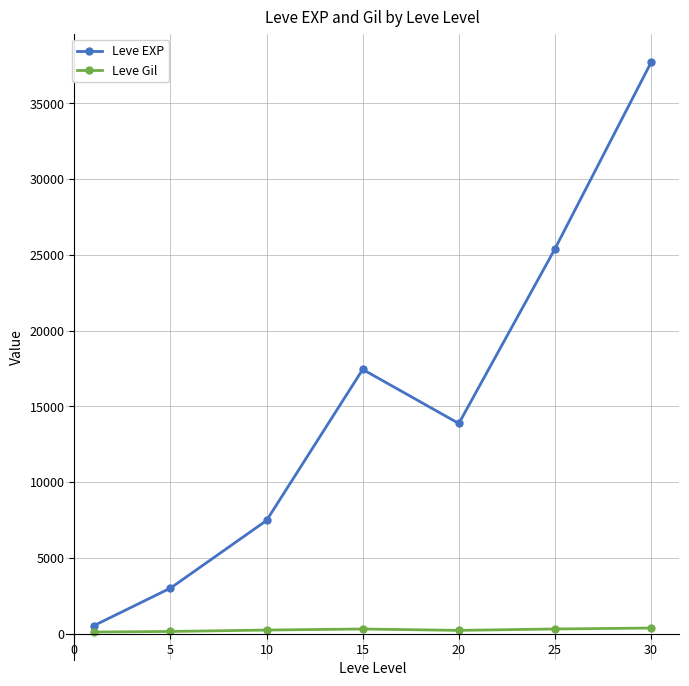

In Leve EXP, how many points are higher than both neighbors (excluding endpoints)?

1